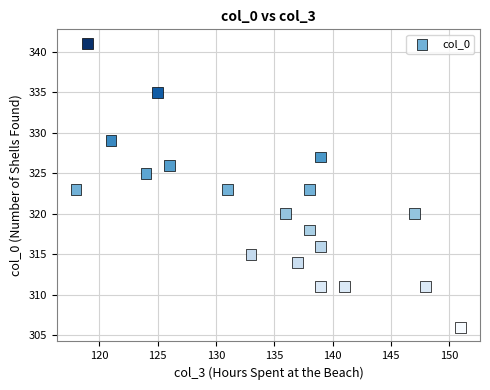

What is the range of X values (max minus min)?

33